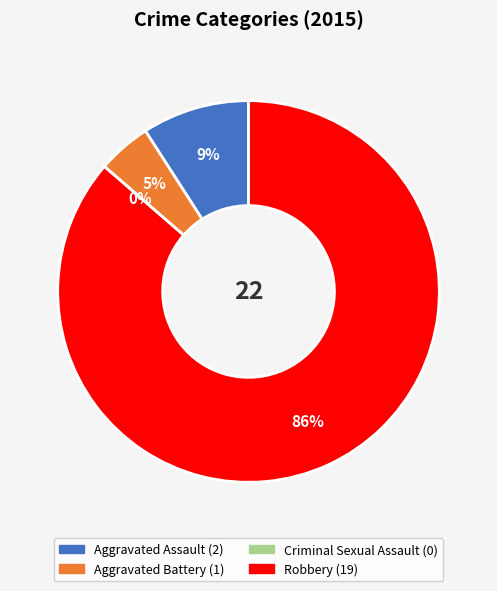

Which slice represents more than half of the pie?

Robbery